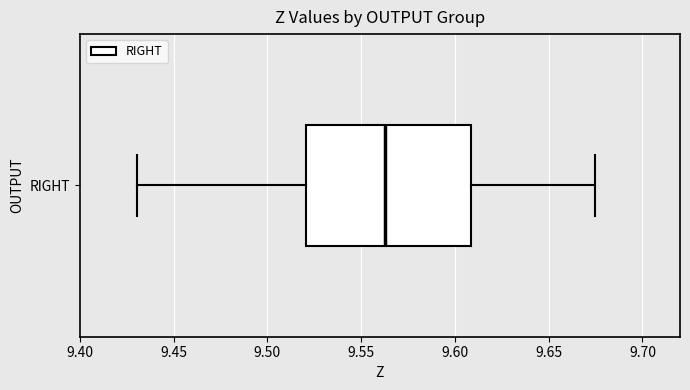

Read this box plot against the x-axis: the position of the median line, the range covered by the box, and the ends of both whiskers. The values are not printed on the chart, so give them approximately, as read against the axis.

median 9.565, box 9.520 to 9.610, whiskers 9.430 to 9.675